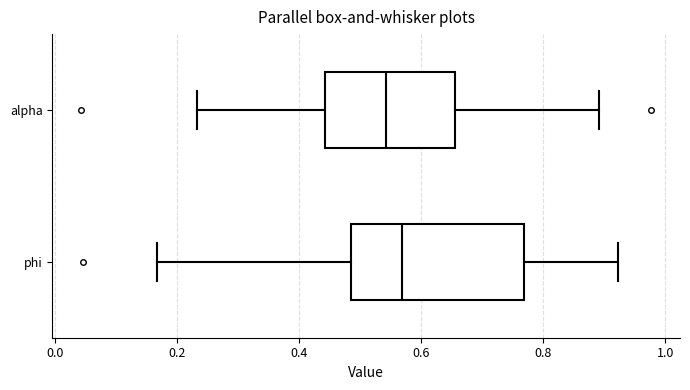

Where does the left whisker of the box for alpha end on the x-axis? The values are not printed on the chart, so give them approximately, as read against the axis.

0.24